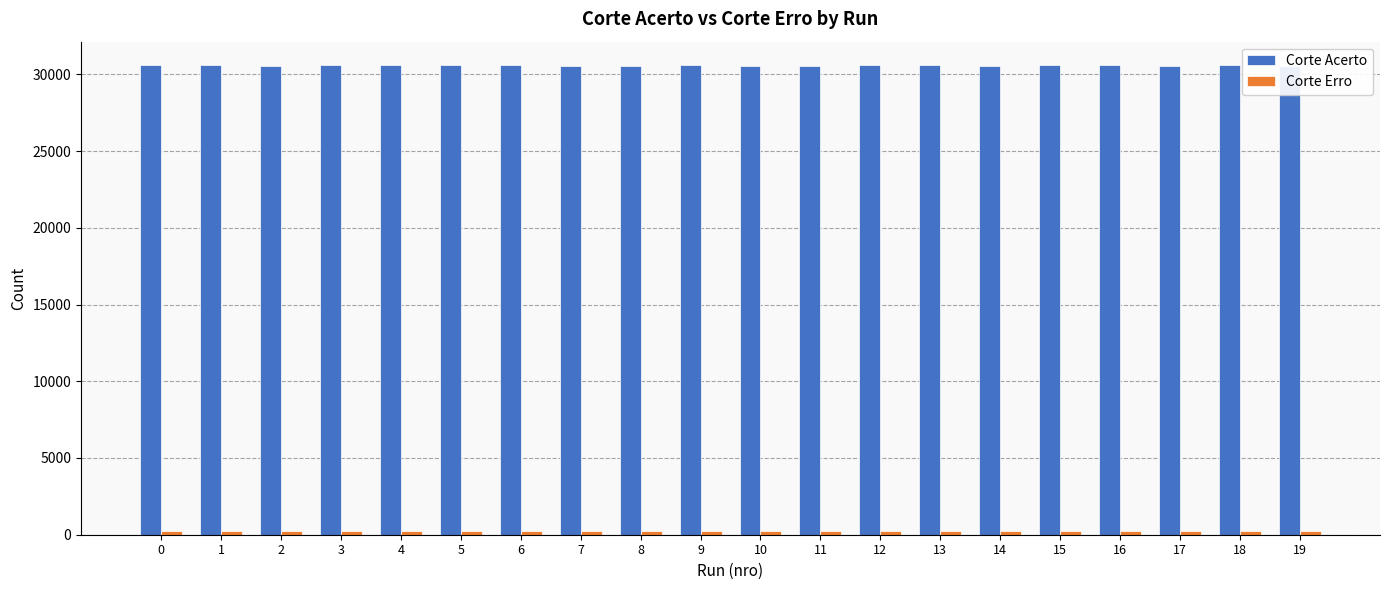

What is the lowest value of the Corte Acerto series?

30548